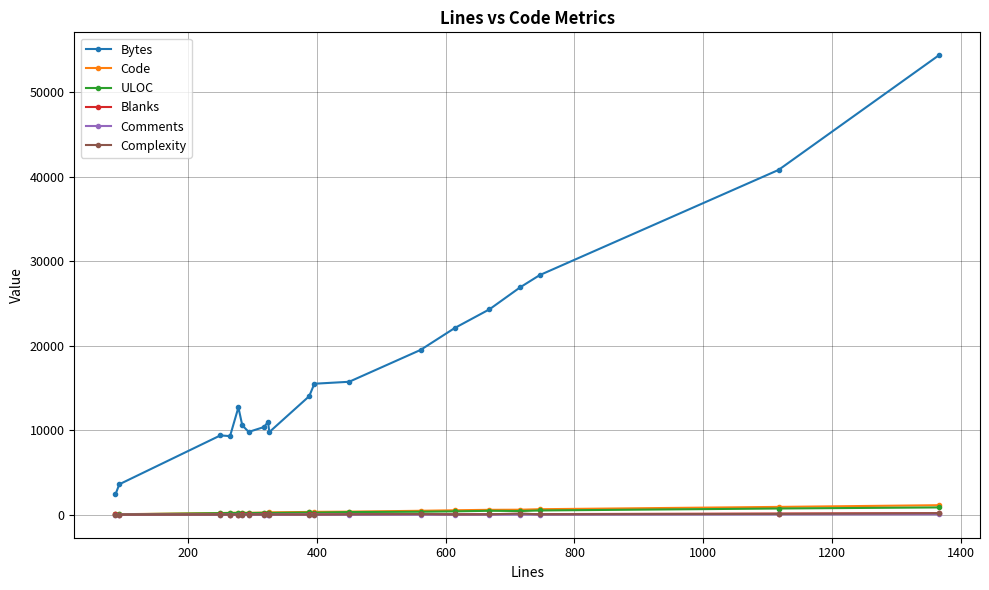

What is the sum of all Comments values?

360